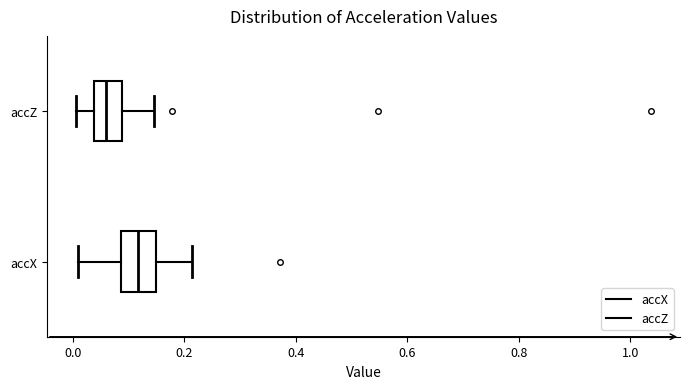

Reading bottom to top, read every box against the x-axis: the position of its median line, the range the box covers, and the ends of its whiskers. The values are not printed on the chart, so give them approximately, as read against the axis.

accX: median 0.12, box 0.08 to 0.14, whiskers 0.02 to 0.22
accZ: median 0.06, box 0.04 to 0.08, whiskers 0.00 to 0.14